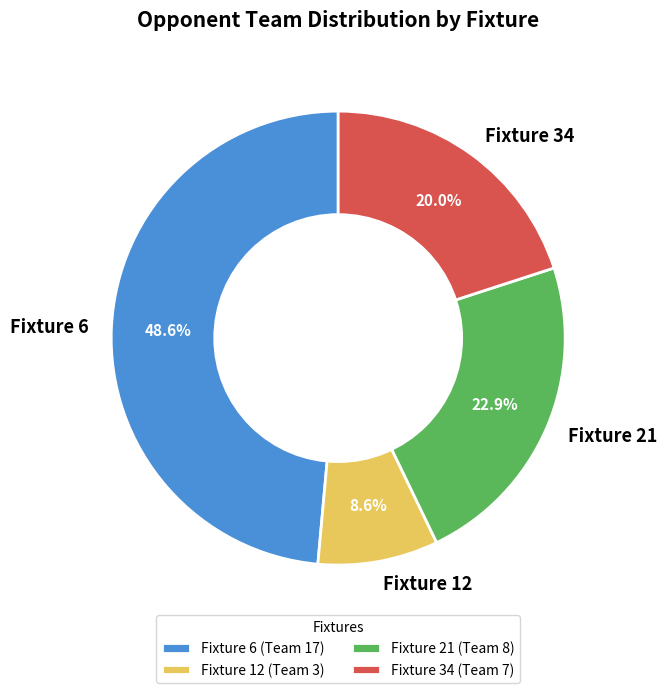

The Fixture 21 slice represents 13% of the pie. True or false?

False